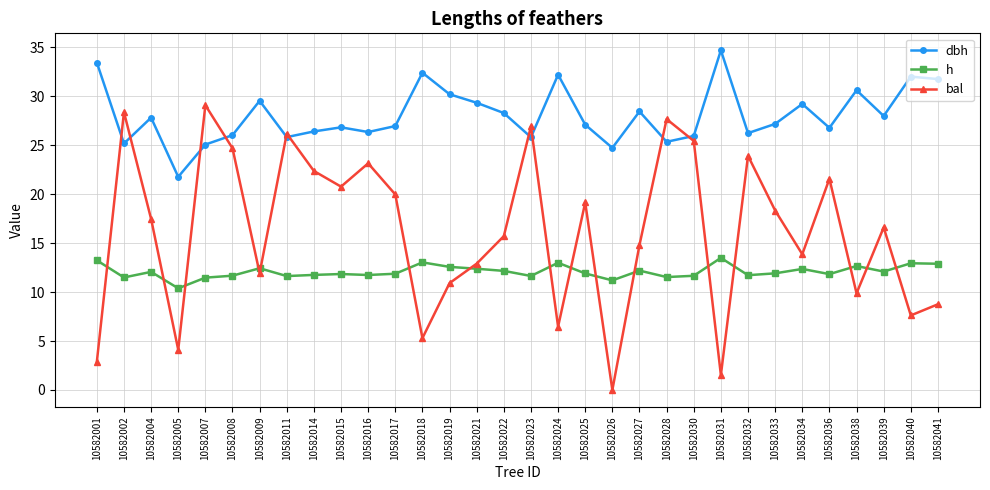

Is it true that dbh equals 11.5 at 10582041?

False